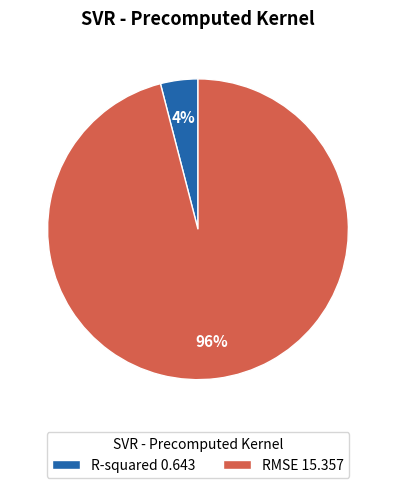

Rank the categories by value from highest to lowest.

RMSE, R-squared